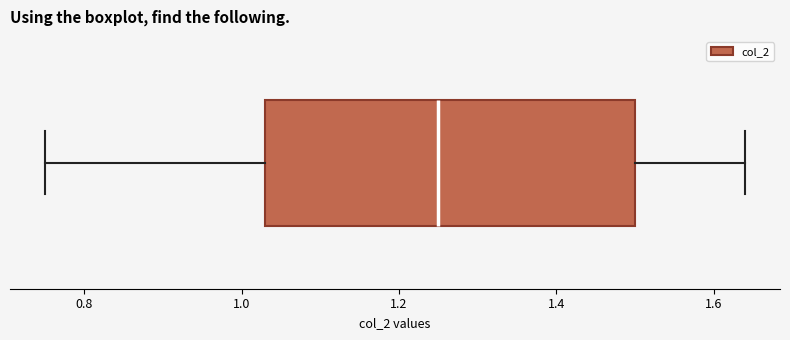

Where is the left edge of the box on the x-axis? The values are not printed on the chart, so give them approximately, as read against the axis.

1.04